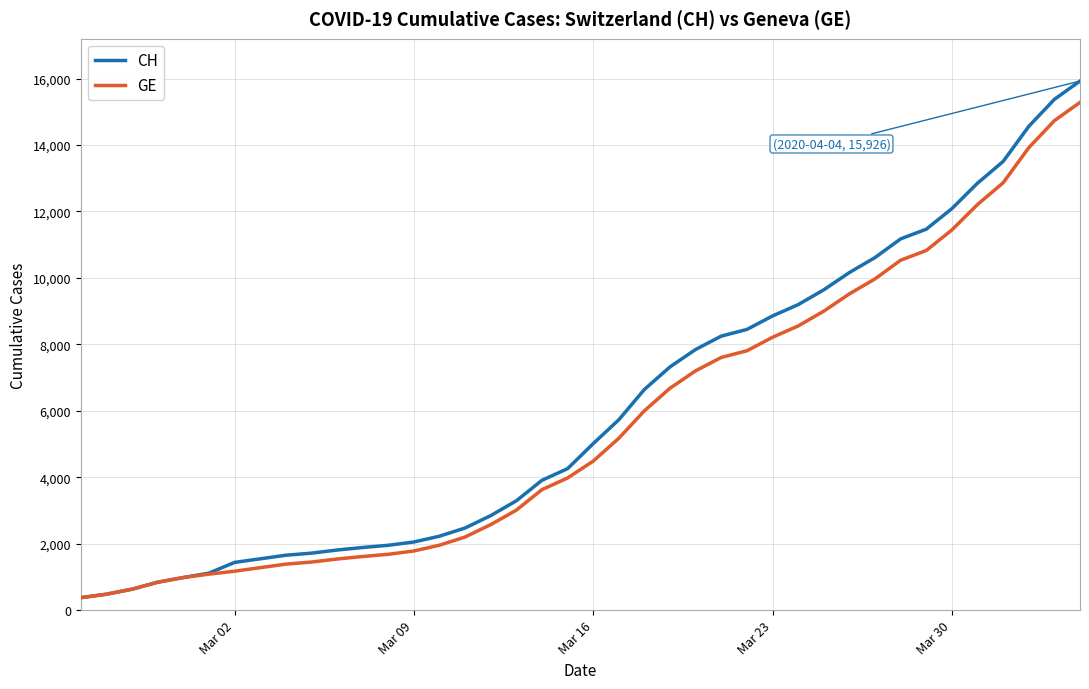

What is the maximum value for CH?

15926